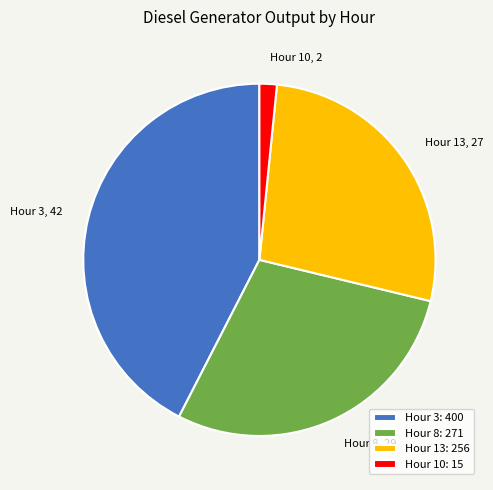

Which has a higher value, Hour 10: 15 or Hour 8: 271?

Hour 8: 271